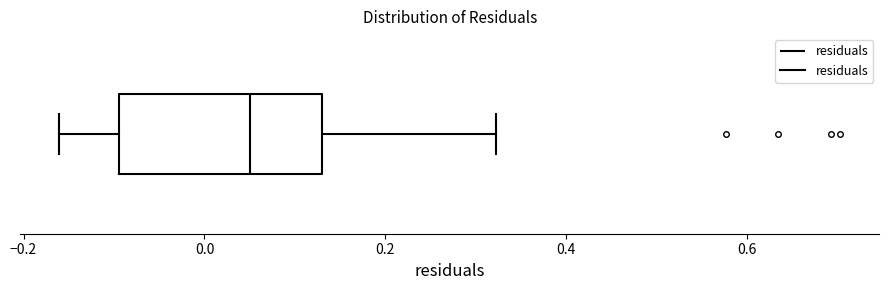

Transcribe this box plot: give where the median line is, the range the box spans, and where the two whiskers end, as read against the x-axis. The values are not printed on the chart, so give them approximately, as read against the axis.

median 0.06, box -0.10 to 0.14, whiskers -0.16 to 0.32